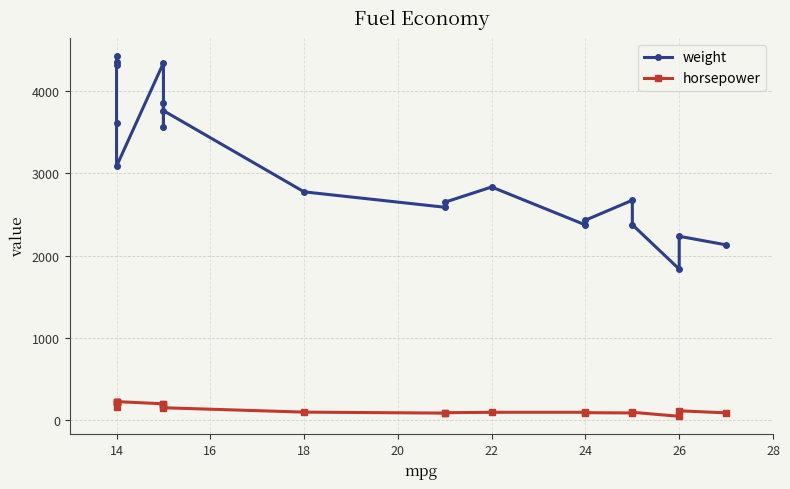

Rank the series by their average value, from highest to lowest.

weight, horsepower